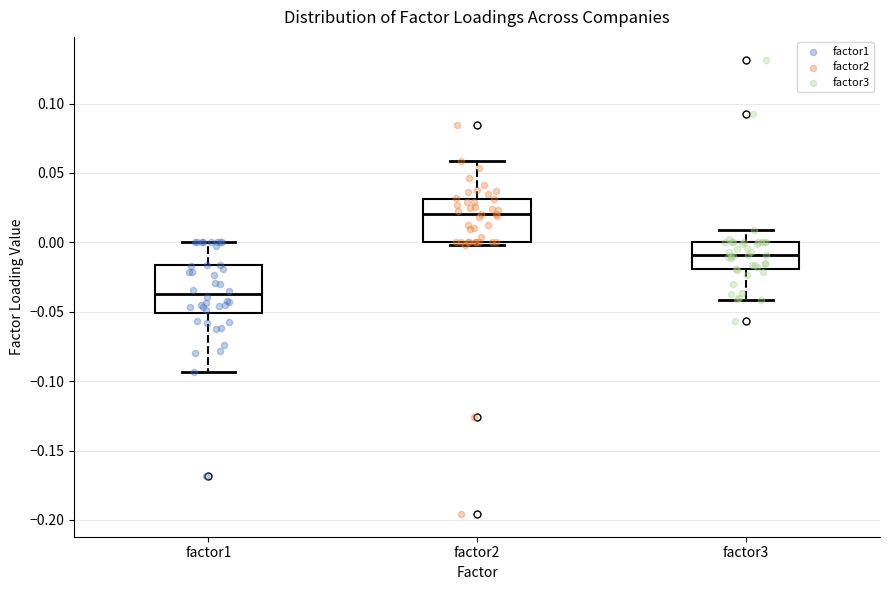

Where is the upper edge of the box for factor1 on the y-axis? The values are not printed on the chart, so give them approximately, as read against the axis.

-0.015